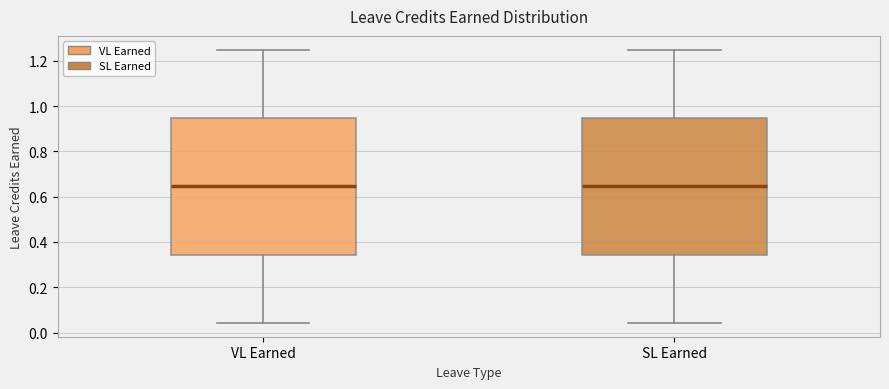

Reading left to right, transcribe this box plot: for each box, give where its median line is, the range the box spans, and where its two whiskers end, as read against the y-axis. The values are not printed on the chart, so give them approximately, as read against the axis.

VL Earned: median 0.64, box 0.34 to 0.94, whiskers 0.04 to 1.26
SL Earned: median 0.64, box 0.34 to 0.94, whiskers 0.04 to 1.26